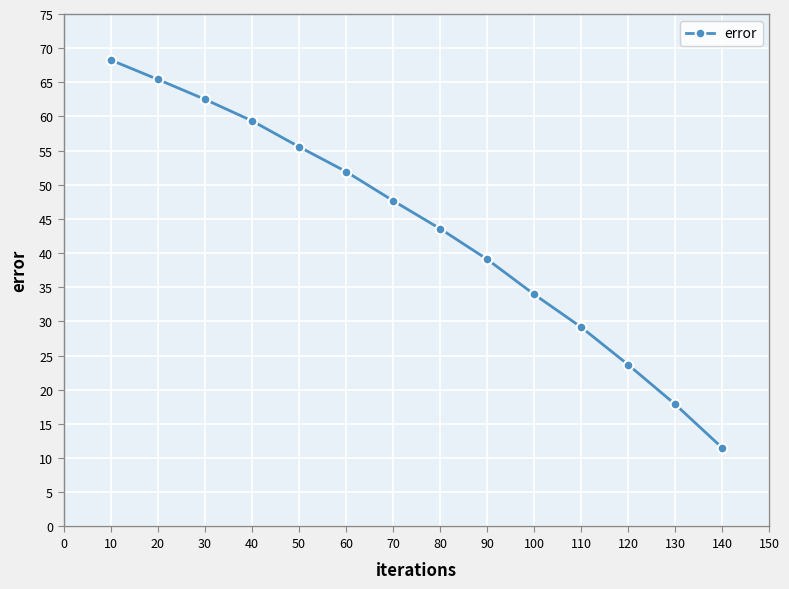

Does the chart have visible grid lines?

Yes